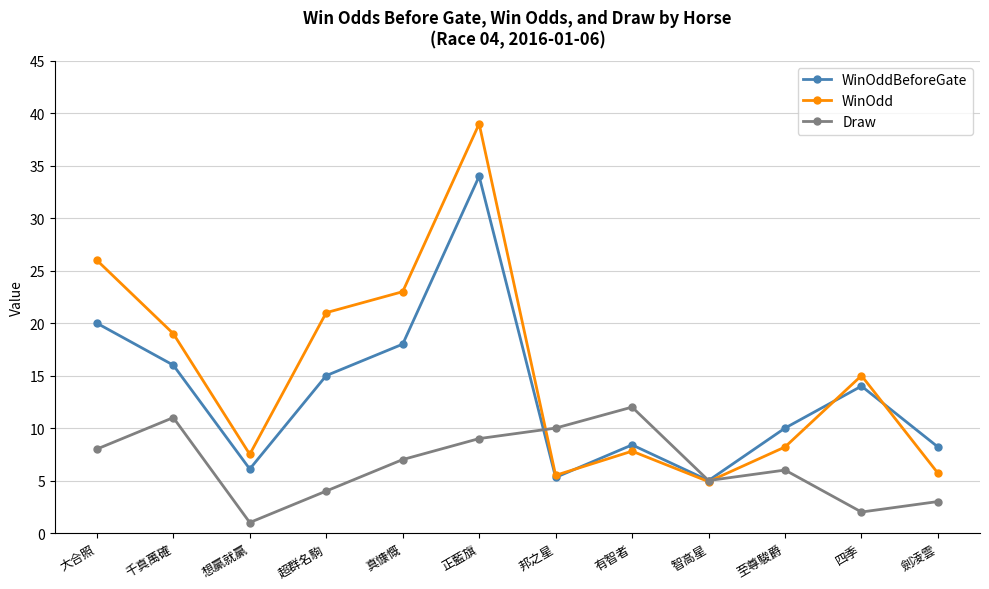

What is the minimum value for WinOdd?

4.9